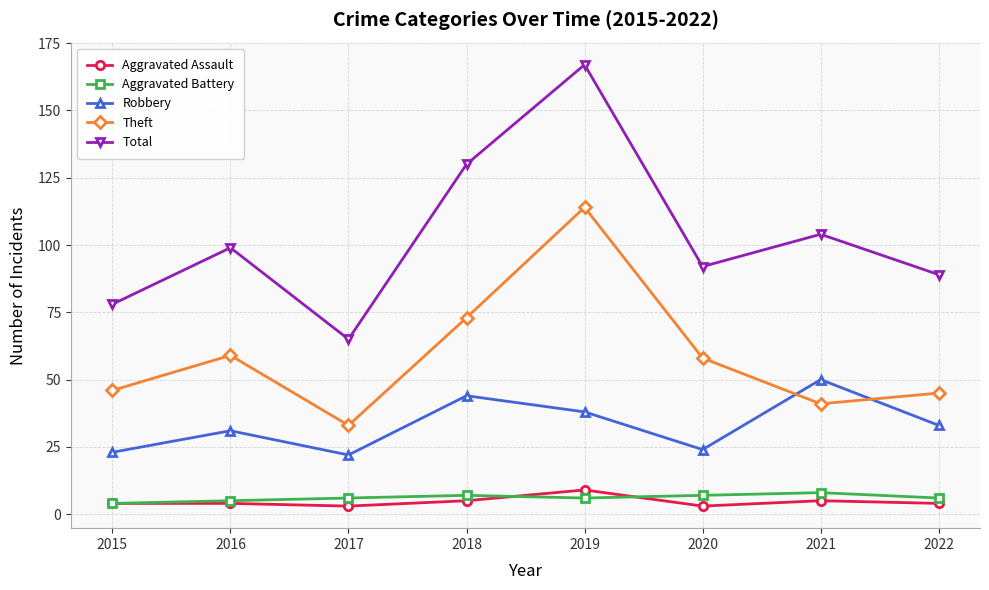

Where does the Theft series first go above 58?

2016